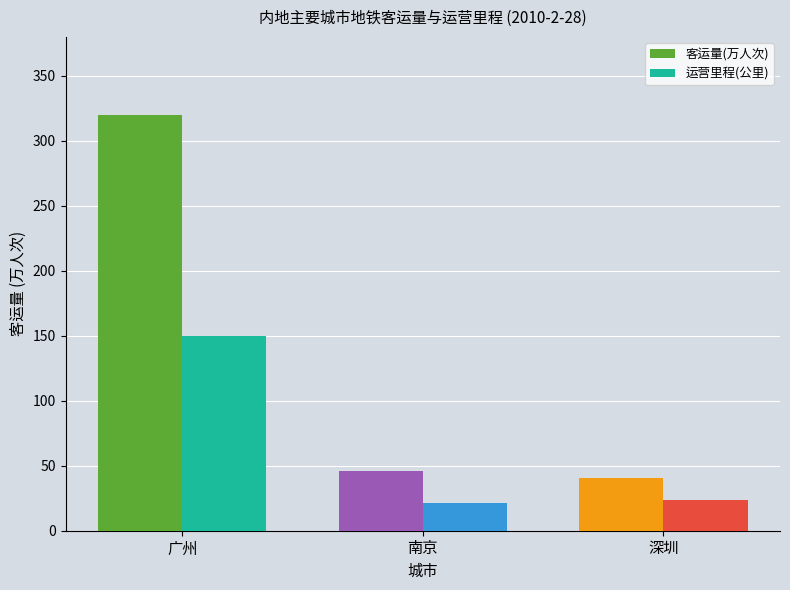

Rank the series at 深圳 from highest to lowest value.

客运量(万人次), 运营里程(公里)